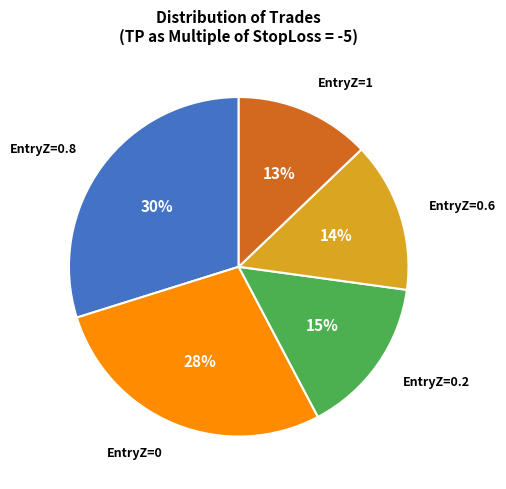

To the nearest percent, what is the average slice percentage?

20%